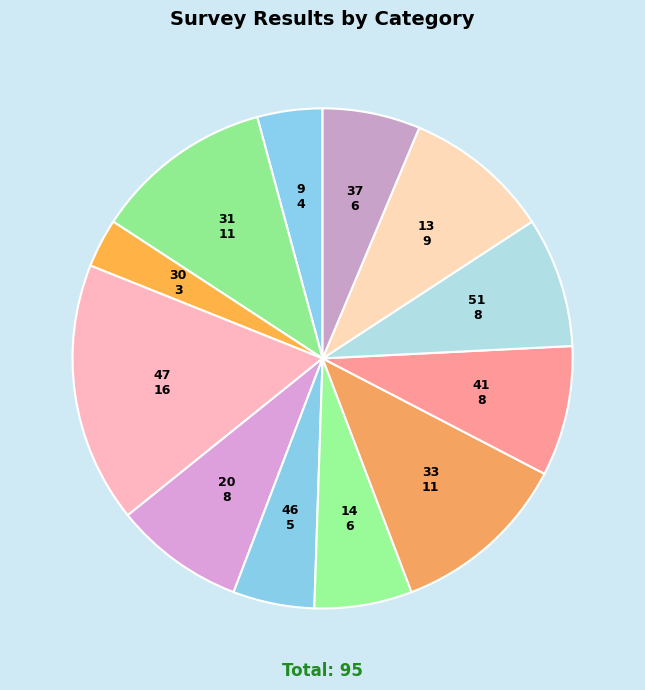

How many slices are in this pie chart?

12